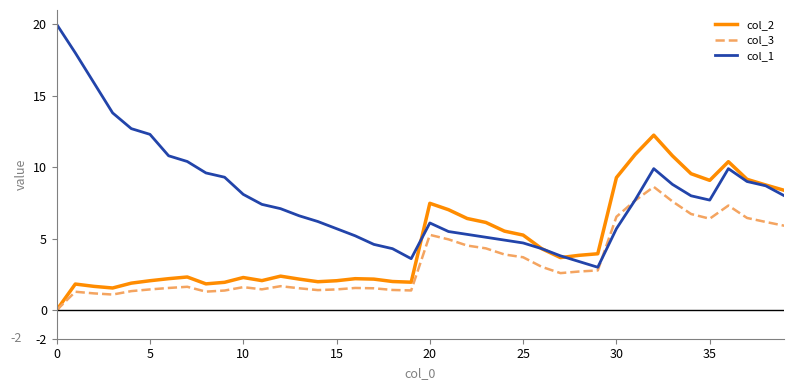

In col_2, how many points are lower than both neighbors (excluding endpoints)?

7